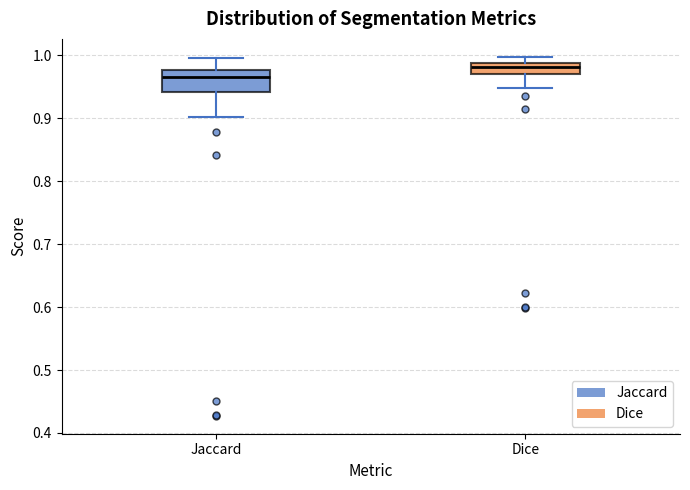

Where does the median line of the box for Jaccard sit on the y-axis? The values are not printed on the chart, so give them approximately, as read against the axis.

0.97